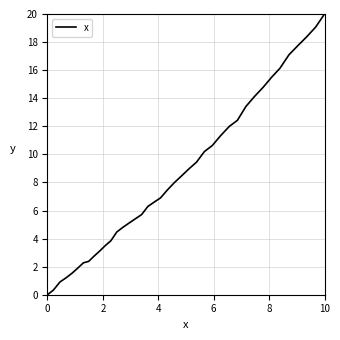

What is the difference between the maximum and minimum values?

20.0